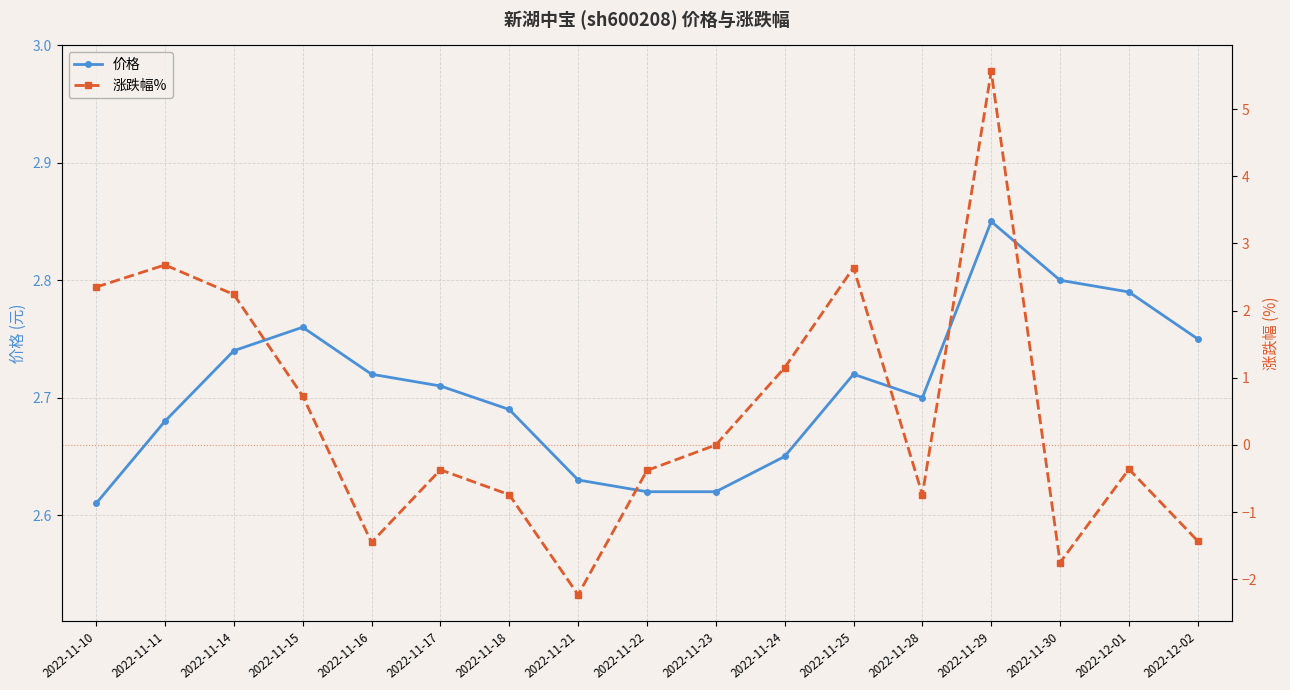

Reading left to right, list all the values displayed in this chart.

价格: 2022-11-10=2.6	2022-11-11=2.7	2022-11-14=2.7	2022-11-15=2.8	2022-11-16=2.7	2022-11-17=2.7	2022-11-18=2.7	2022-11-21=2.6	2022-11-22=2.6	2022-11-23=2.6	2022-11-24=2.6	2022-11-25=2.7	2022-11-28=2.7	2022-11-29=2.9	2022-11-30=2.8	2022-12-01=2.8	2022-12-02=2.8
涨跌幅%: 2022-11-10=2.4	2022-11-11=2.7	2022-11-14=2.2	2022-11-15=0.7	2022-11-16=-1.4	2022-11-17=-0.4	2022-11-18=-0.7	2022-11-21=-2.2	2022-11-22=-0.4	2022-11-23=0.0	2022-11-24=1.1	2022-11-25=2.6	2022-11-28=-0.7	2022-11-29=5.6	2022-11-30=-1.8	2022-12-01=-0.4	2022-12-02=-1.4